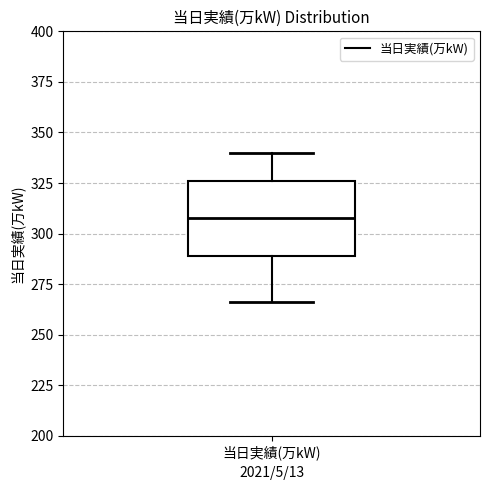

Where is the upper edge of the box for 当日実績(万kW) on the y-axis? The values are not printed on the chart, so give them approximately, as read against the axis.

325